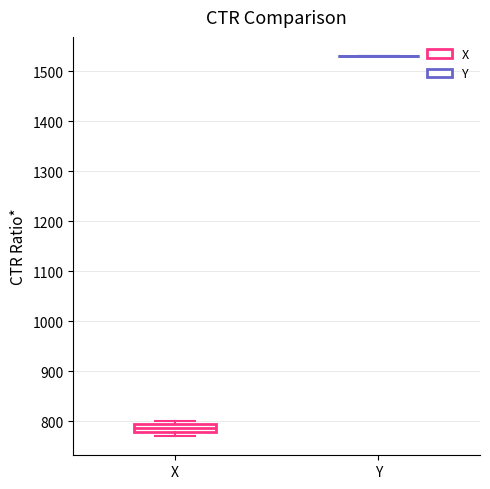

Reading left to right, read every box against the y-axis: the position of its median line, the range the box covers, and the ends of its whiskers. The values are not printed on the chart, so give them approximately, as read against the axis.

X: median 790 (inside the box), box 780 to 790, whiskers 770 to 800
Y: box collapsed to a line at 1530, whiskers 1530 to 1530